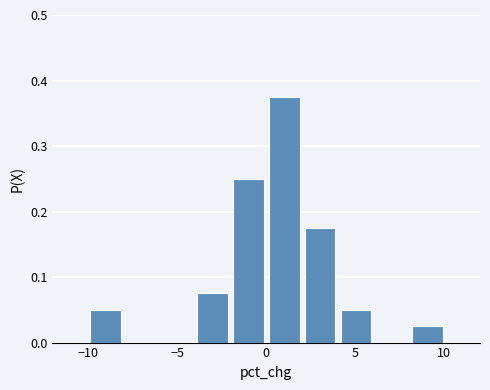

Which range on the x-axis has the tallest bar?

0 to 2